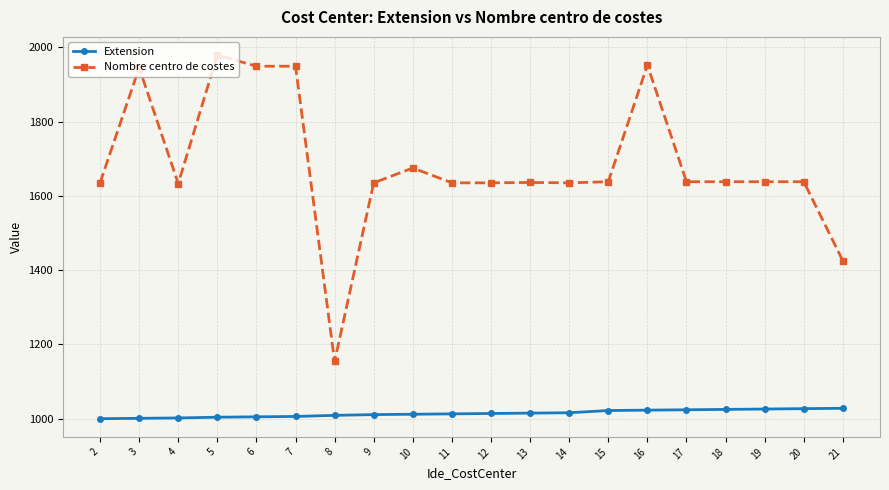

True or false: Nombre centro de costes and Extension intersect in this chart.

False